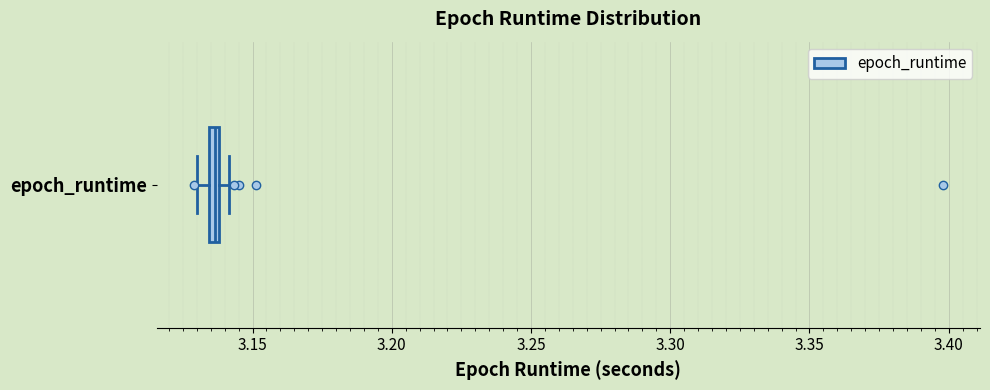

Where is the right edge of the box for epoch_runtime on the x-axis? The values are not printed on the chart, so give them approximately, as read against the axis.

3.140